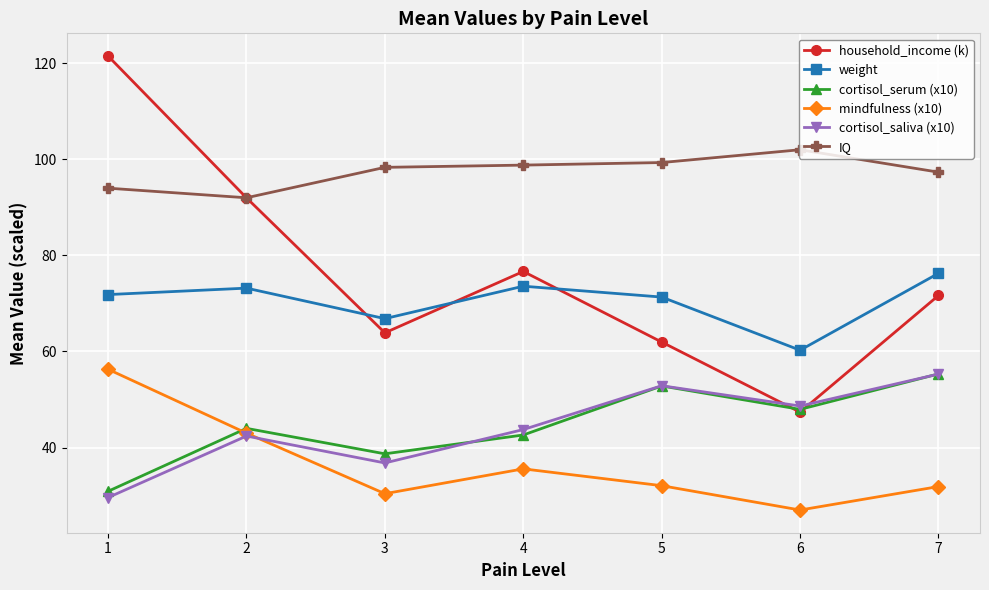

What is the difference between the maximum and minimum values in the mindfulness (x10) series?

29.3